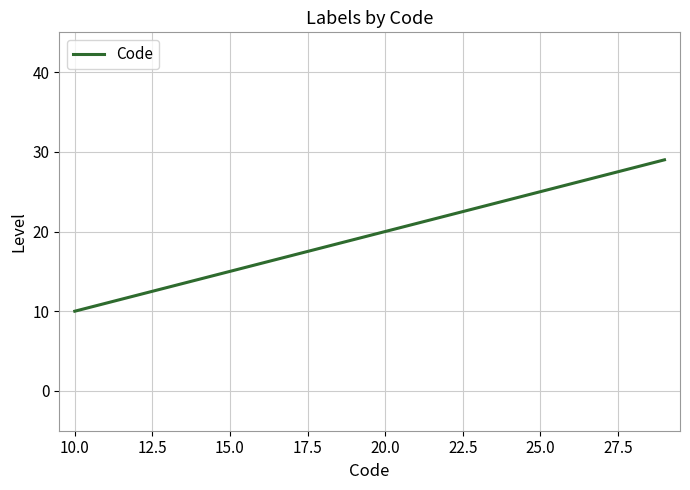

What is the minimum value shown in the chart?

10